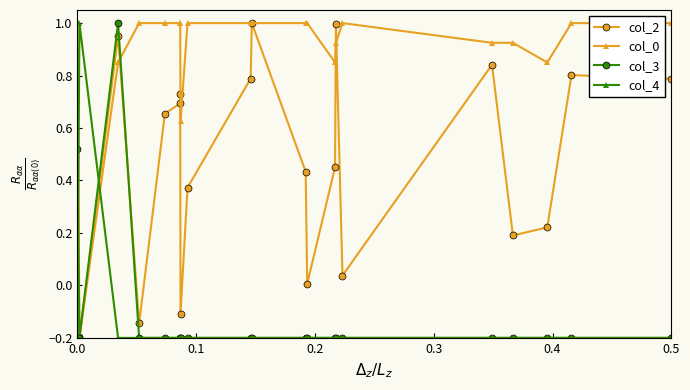

What is the highest value of the col_2 series?

1.0